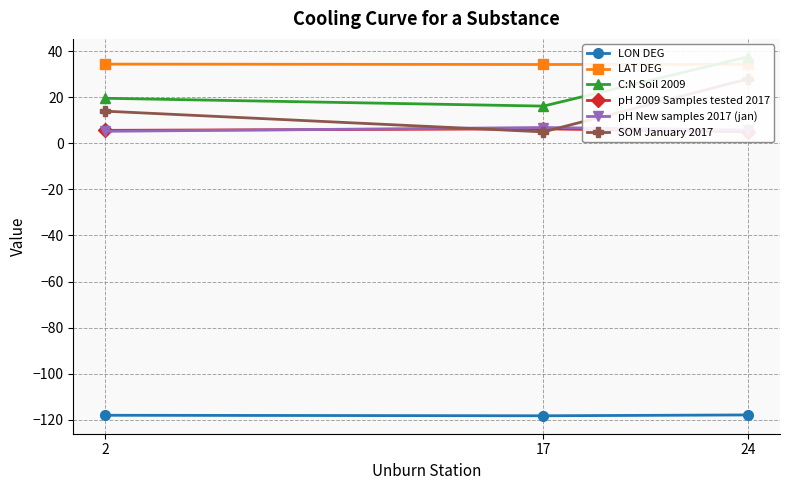

Is it true that C:N Soil 2009 equals 37.6 at 24?

True